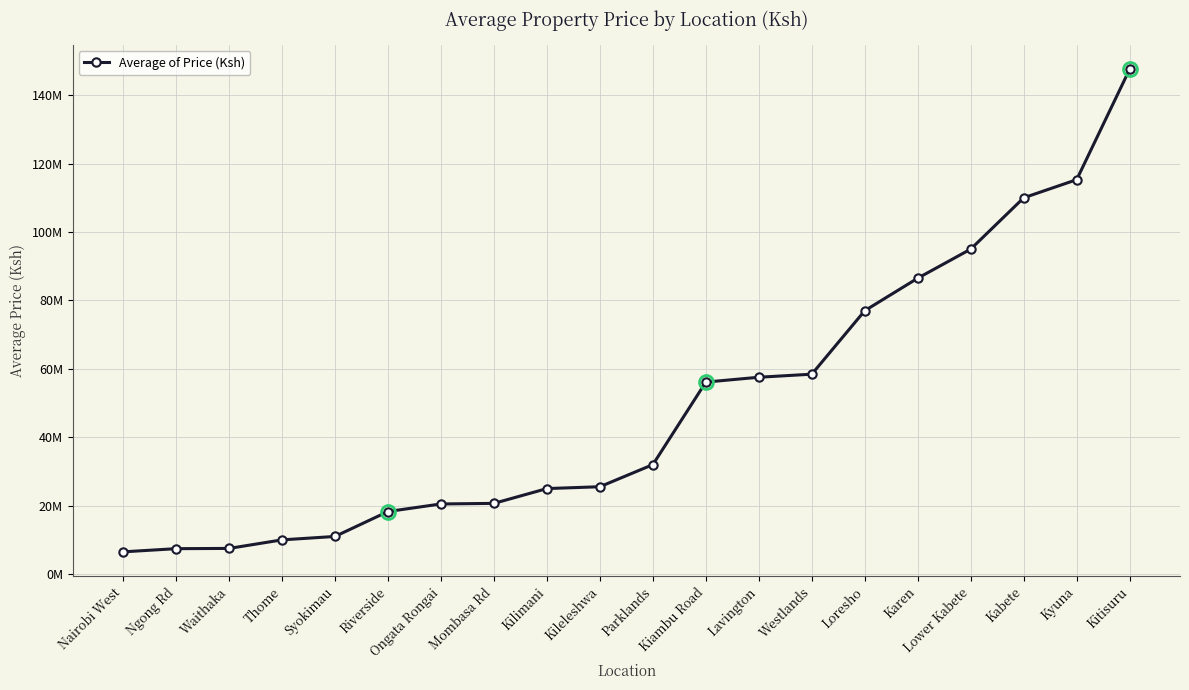

Is this an area chart (filled region under the line)?

No